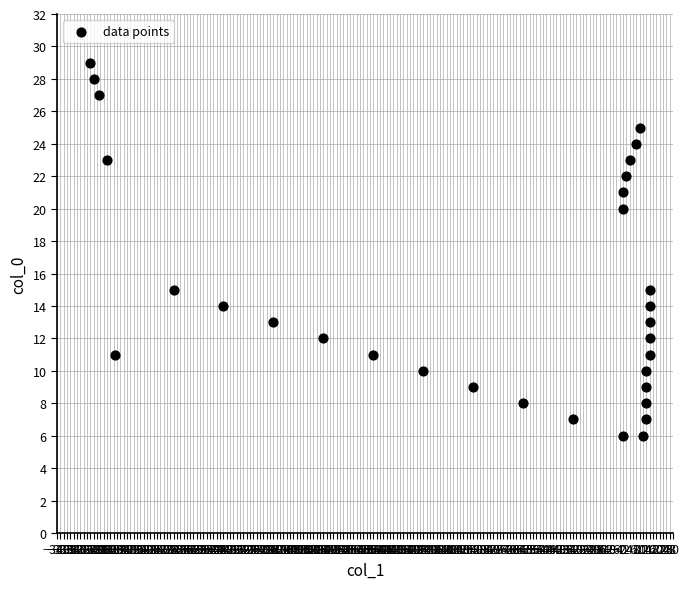

What is the range of Y values (max minus min)?

23